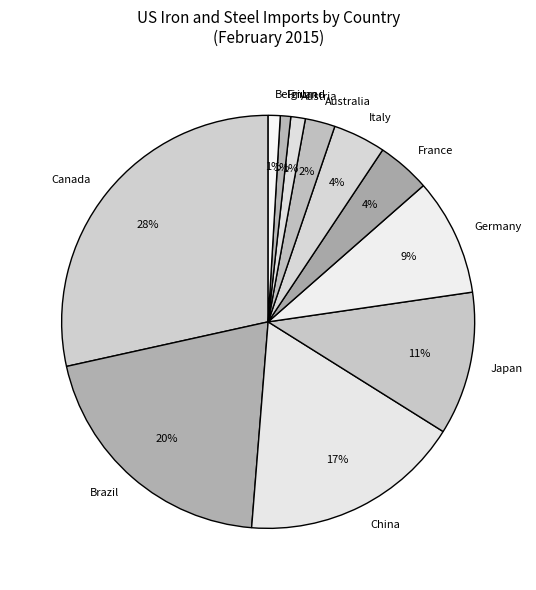

How many slices are in this pie chart?

11